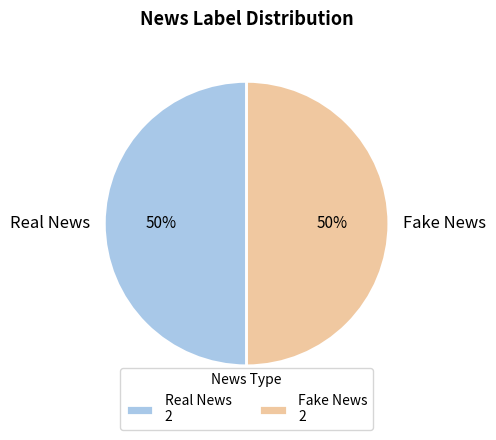

Approximately how many times larger is the value at Real News compared to Fake News?

1.0